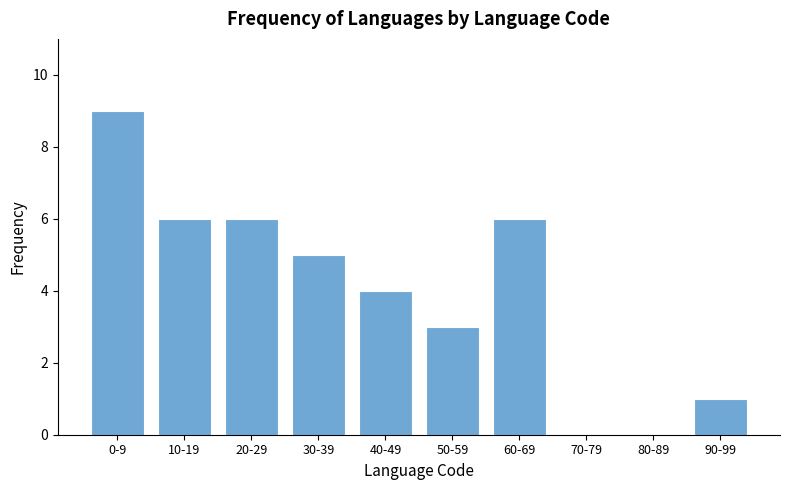

Reading right to left, extract all data points from this chart.

90-99=1	80-89=0	70-79=0	60-69=6	50-59=3	40-49=4	30-39=5	20-29=6	10-19=6	0-9=9